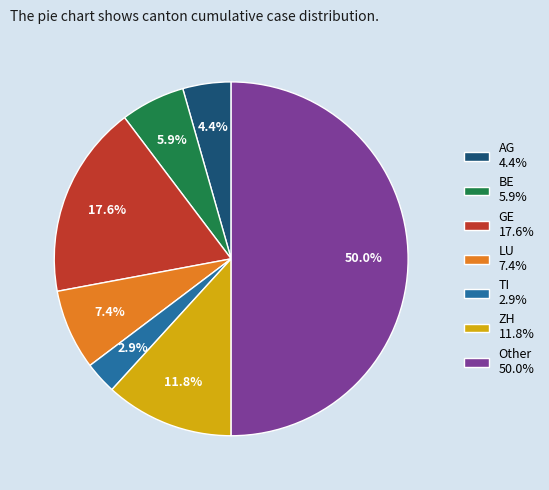

Is the sum of GE 17.6% and LU 7.4% greater than half?

No